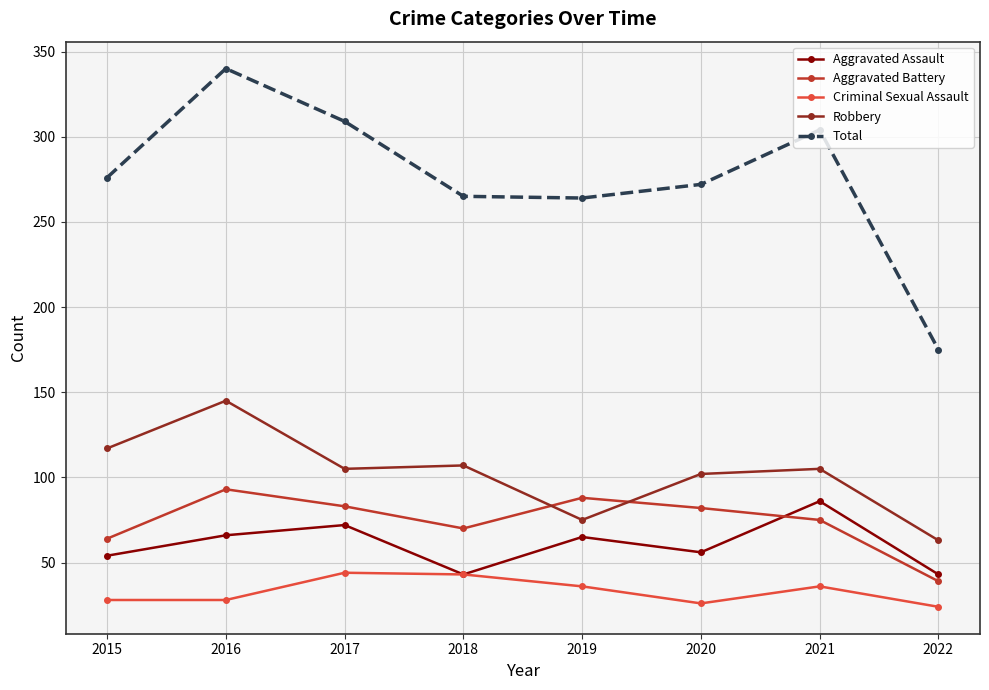

What is the minimum value shown in the chart?

24